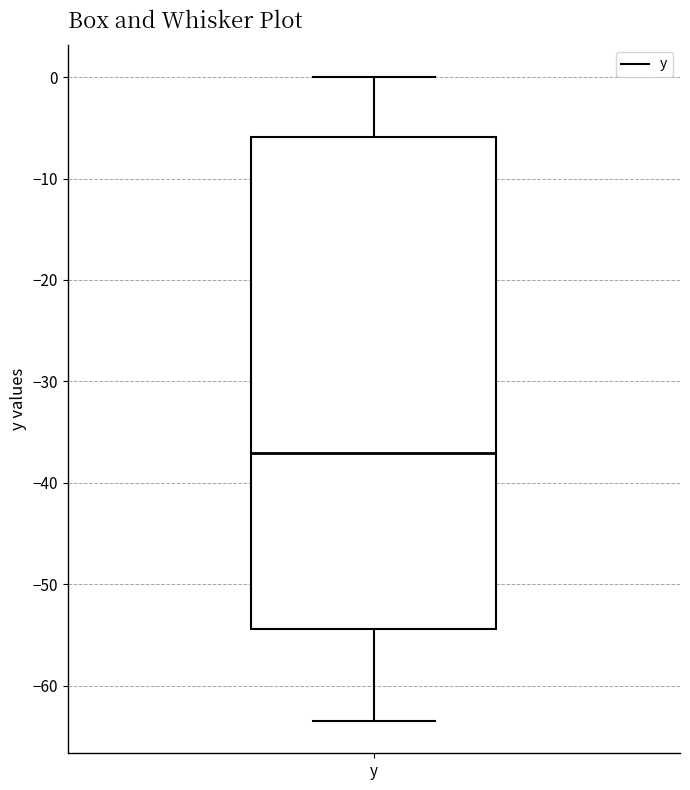

Where does the lower whisker of the box for y end on the y-axis? The values are not printed on the chart, so give them approximately, as read against the axis.

-63